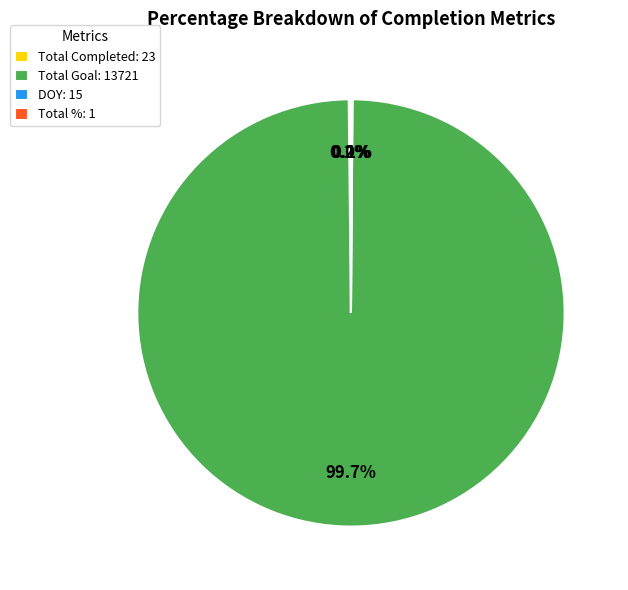

Does any single category account for the majority?

Yes